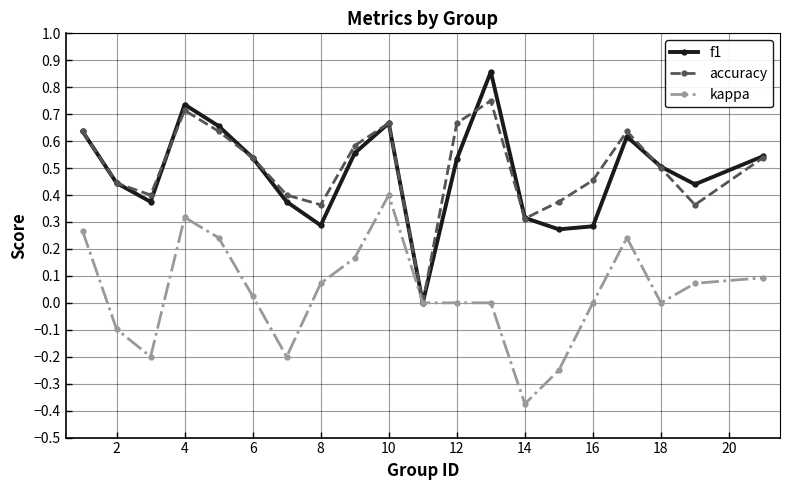

List the series in order of their peak value, highest first.

f1, accuracy, kappa